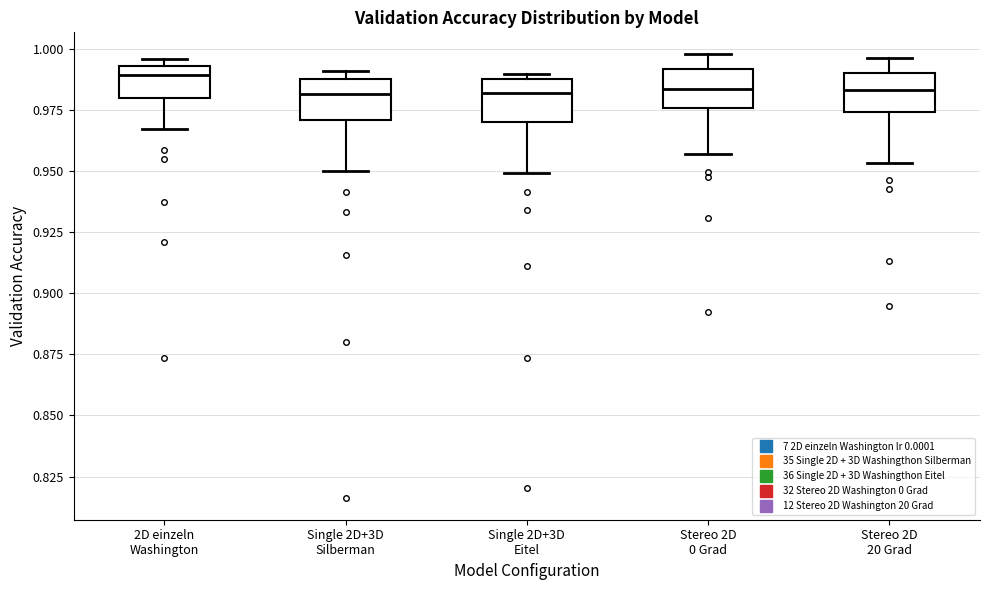

Reading left to right, transcribe this box plot: for each box, give where its median line is, the range the box spans, and where its two whiskers end, as read against the y-axis. The values are not printed on the chart, so give them approximately, as read against the axis.

2D einzeln Washington: median 0.990, box 0.980 to 0.995, whiskers 0.965 to 0.995 (just above the box's upper edge)
Single 2D+3D Silberman: median 0.980, box 0.970 to 0.990, whiskers 0.950 to 0.990 (just above the box's upper edge)
Single 2D+3D Eitel: median 0.980, box 0.970 to 0.990, whiskers 0.950 to 0.990 (just above the box's upper edge)
Stereo 2D 0 Grad: median 0.985, box 0.975 to 0.990, whiskers 0.955 to 1.000
Stereo 2D 20 Grad: median 0.985, box 0.975 to 0.990, whiskers 0.955 to 0.995